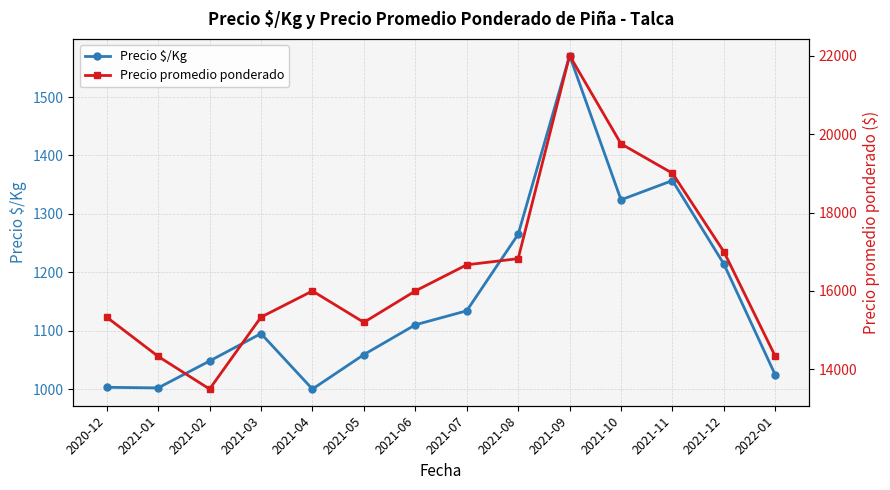

Which series has the largest total across all categories?

Precio promedio ponderado